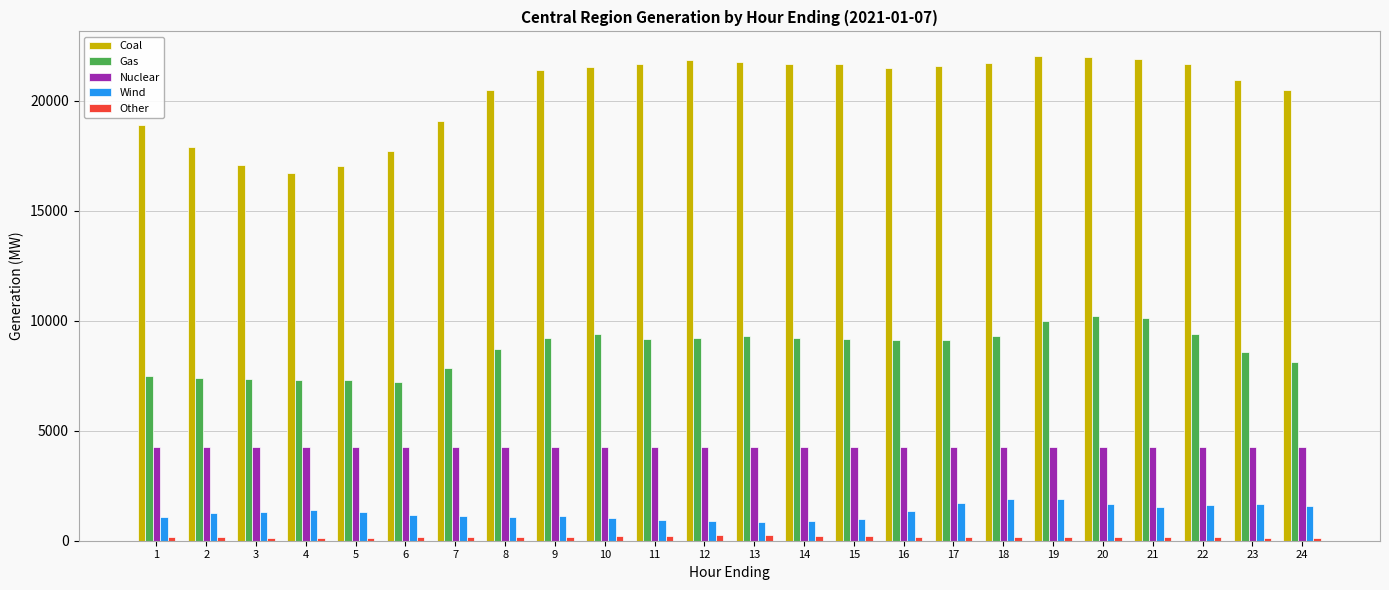

What is the minimum value for Coal?

16732.8